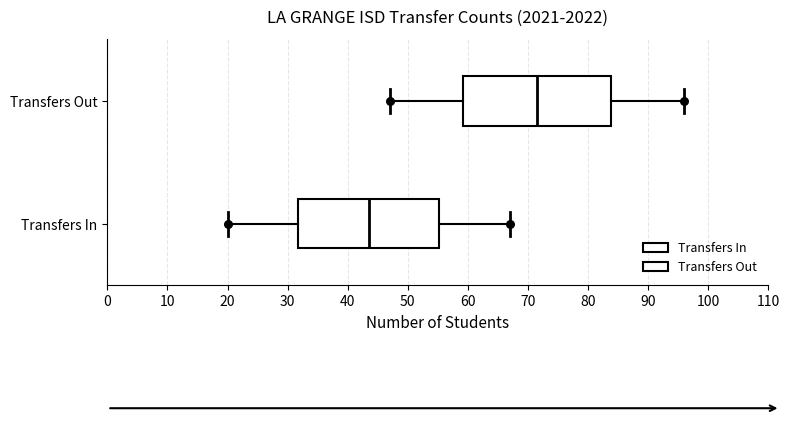

Reading bottom to top, transcribe this box plot: for each box, give where its median line is, the range the box spans, and where its two whiskers end, as read against the x-axis. The values are not printed on the chart, so give them approximately, as read against the axis.

Transfers In: median 44, box 32 to 55, whiskers 20 to 67
Transfers Out: median 72, box 59 to 84, whiskers 47 to 96